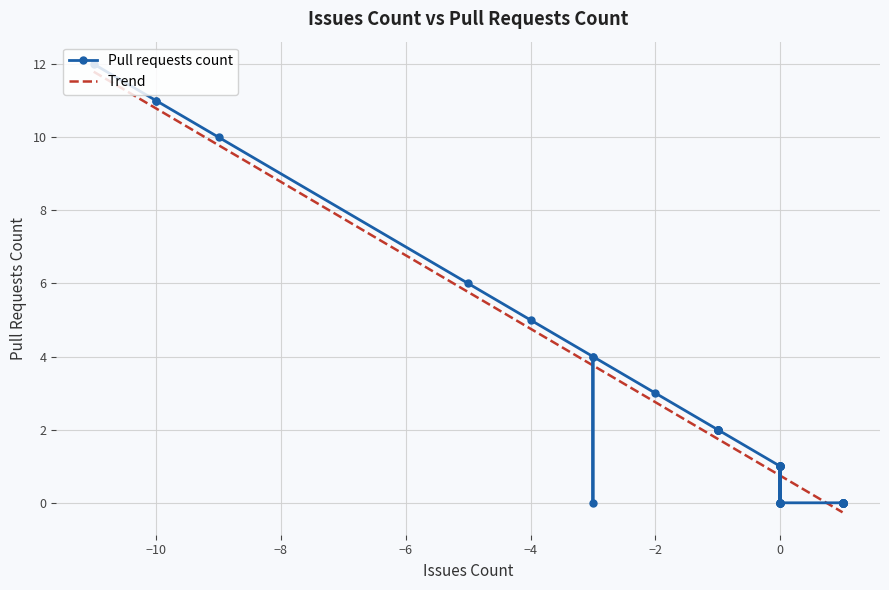

What is the minimum value for Trend?

-0.3